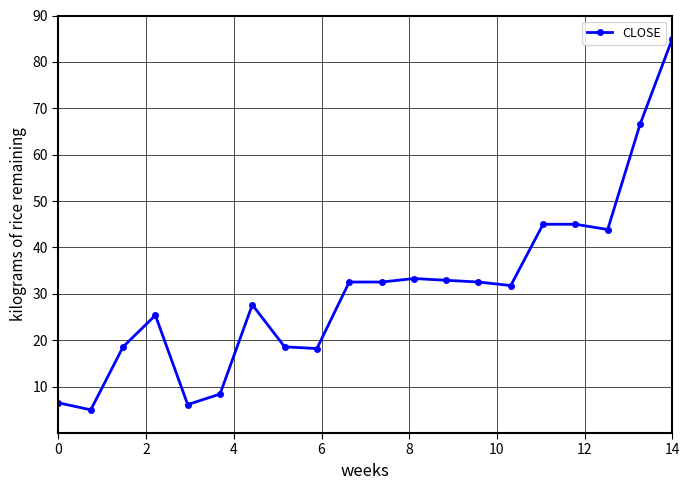

What is the difference between the maximum and second lowest values?

78.9